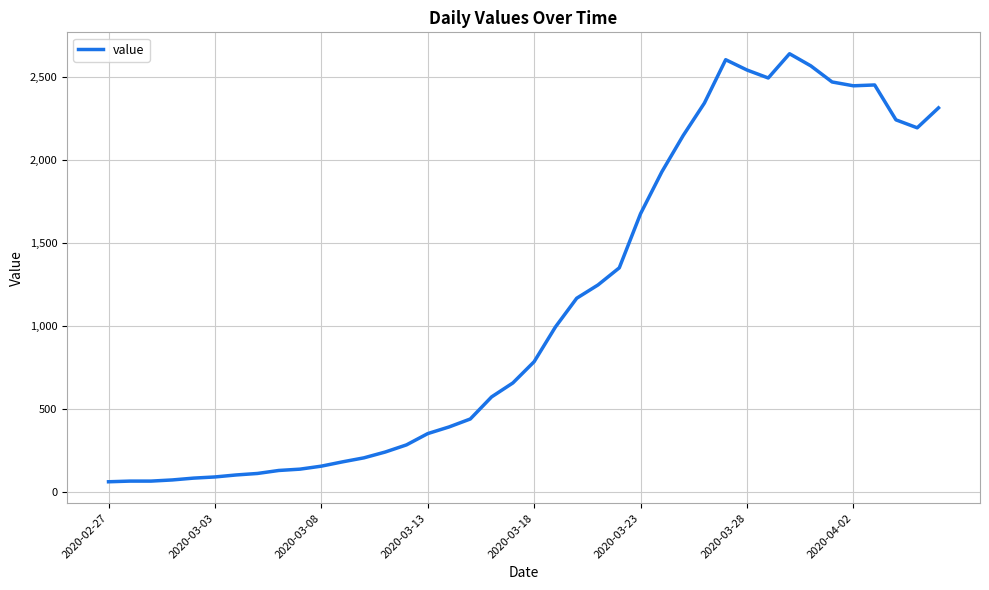

What is the minimum value shown in the chart?

62